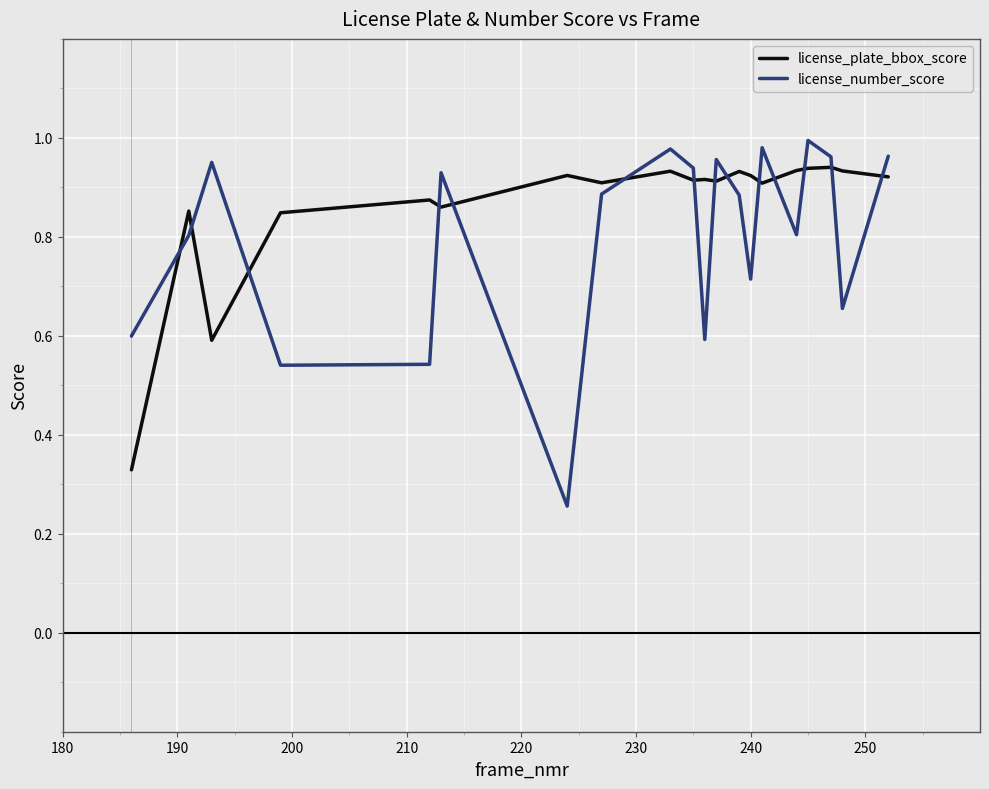

Rank the series by their average value, from lowest to highest.

license_number_score, license_plate_bbox_score